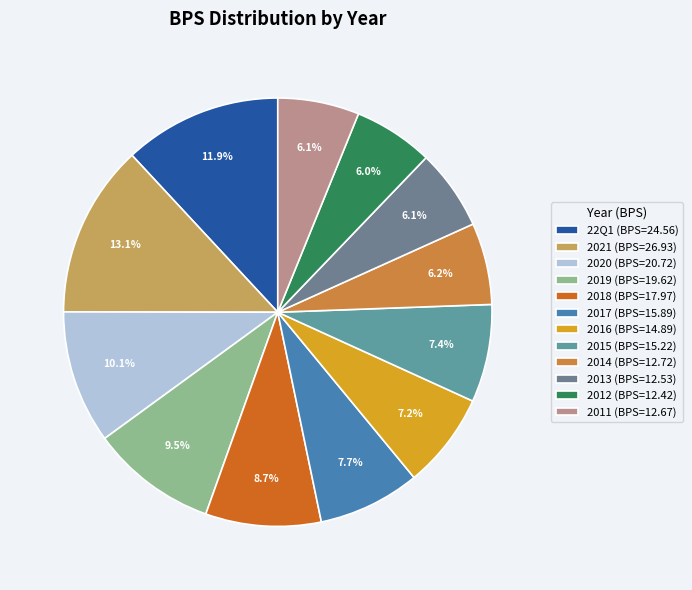

Does any single category account for the majority?

No